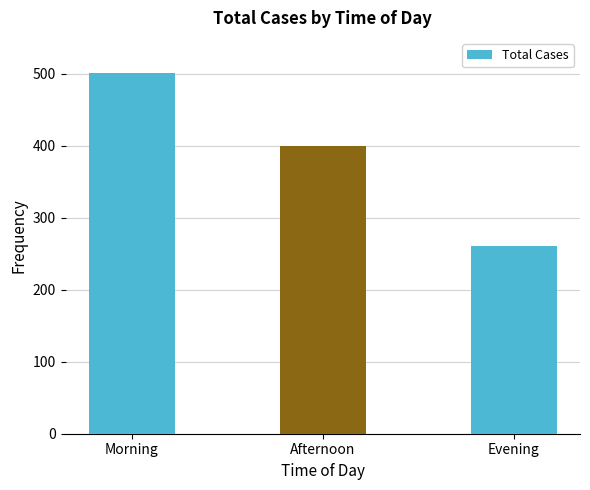

Reading right to left, list all the values displayed in this chart.

Evening=261	Afternoon=400	Morning=501